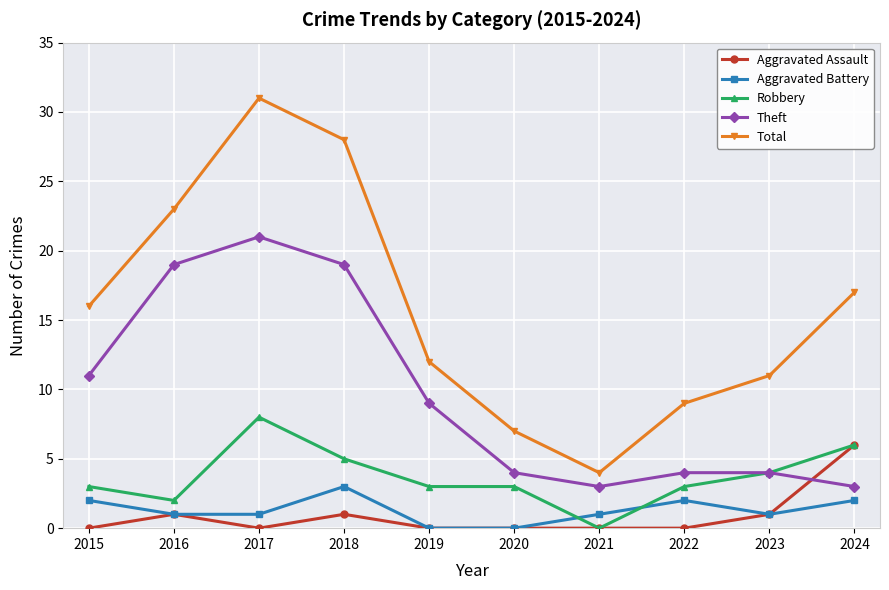

How many categories are shown in the chart?

10